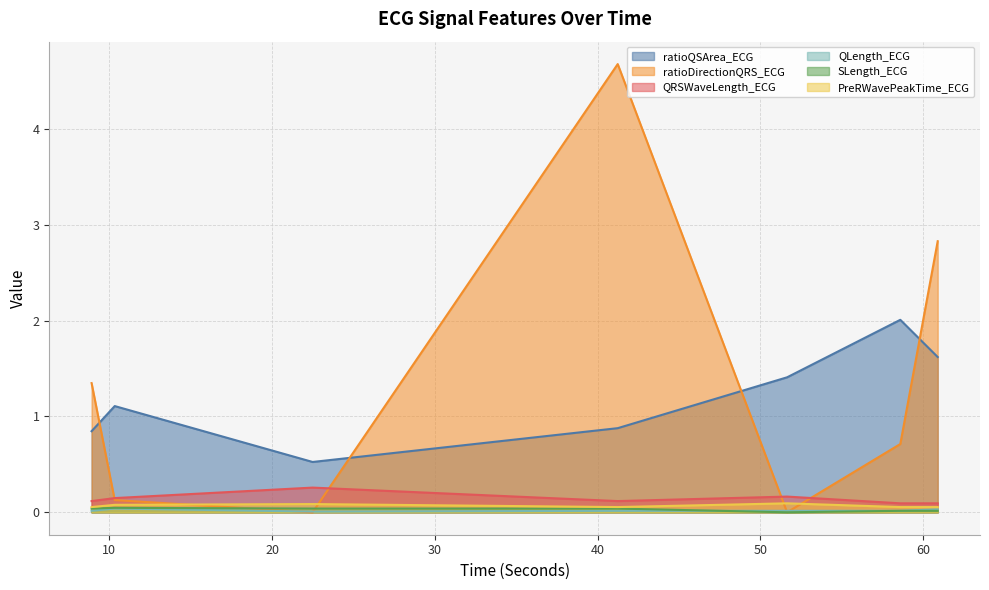

The SLength_ECG series shows 0.0 at 8.9140625. True or false?

True